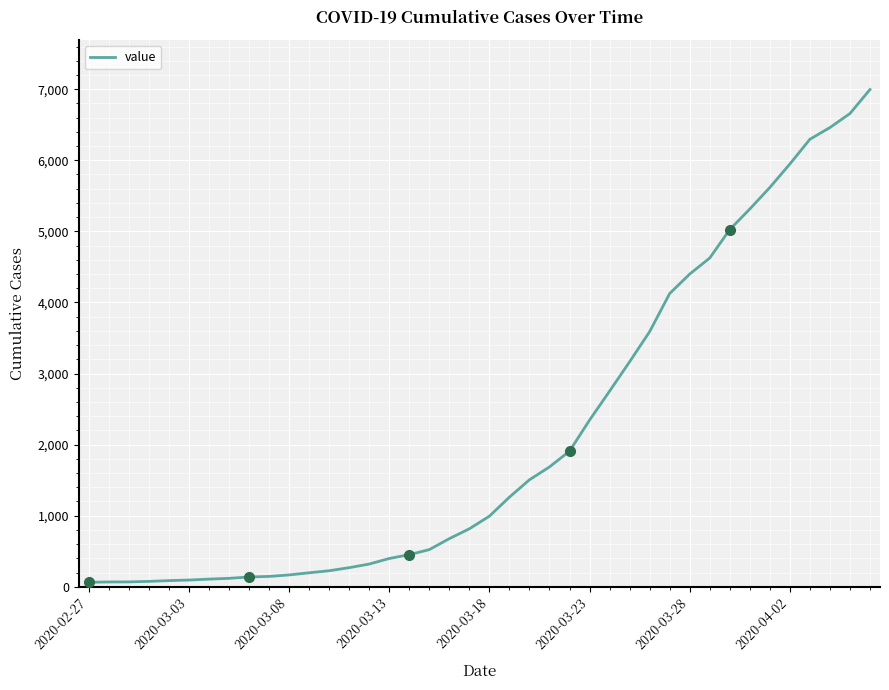

What is the highest value of the value series?

6995